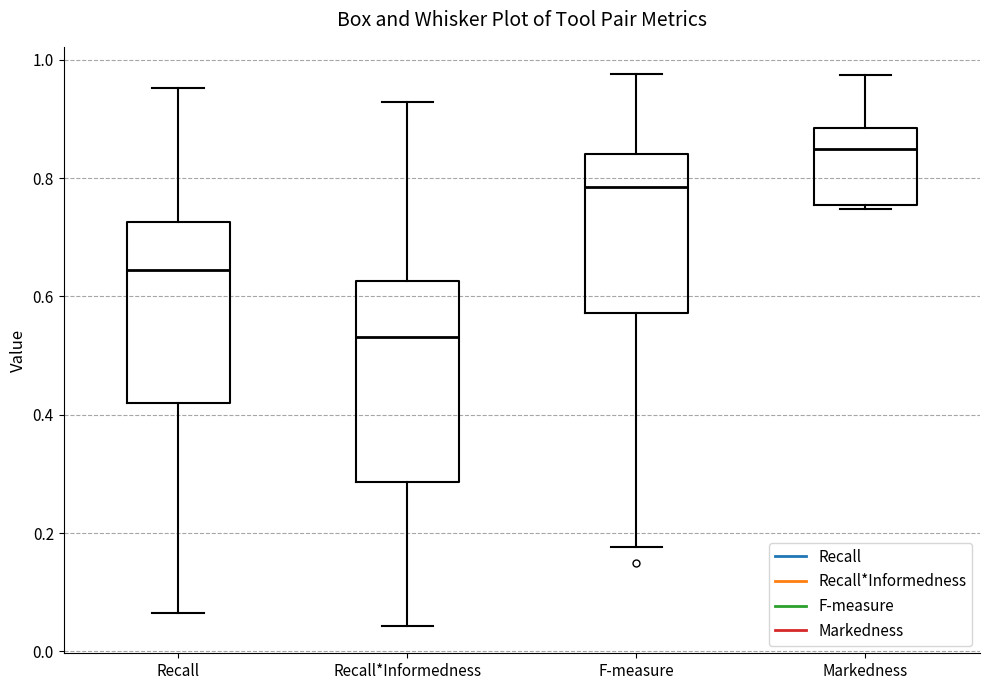

Which box is the tallest, from its lower edge to its upper edge?

Recall*Informedness